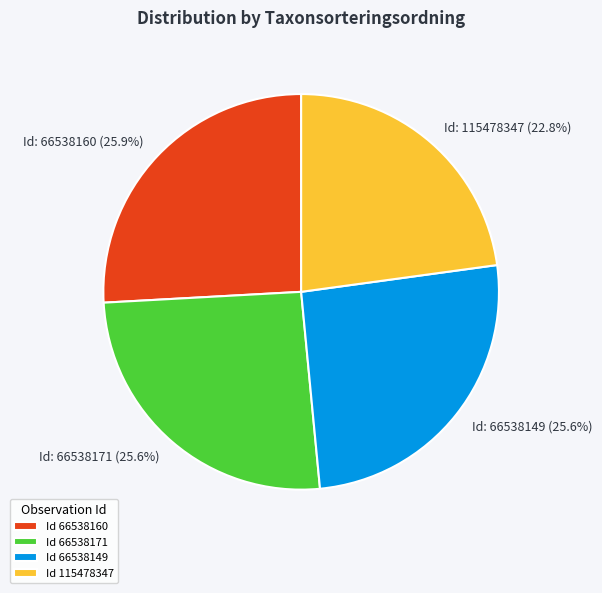

Does Id 66538171 account for over 50% of the chart?

No